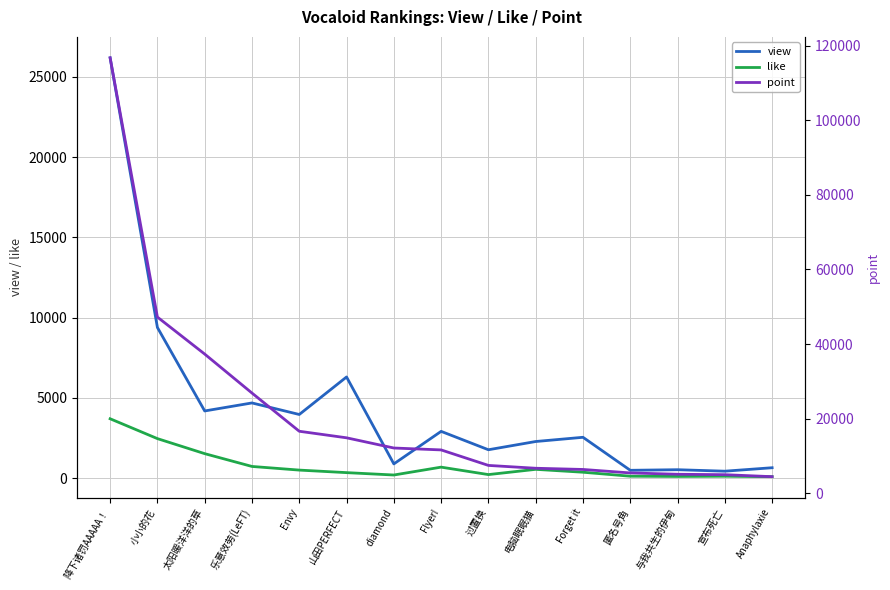

What is the label of the 13th point from the right?

太阳暖洋洋的草